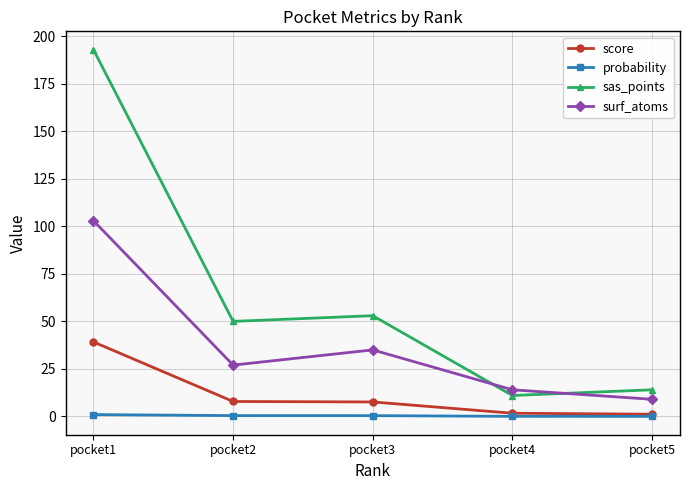

True or false: score and surf_atoms intersect in this chart.

False